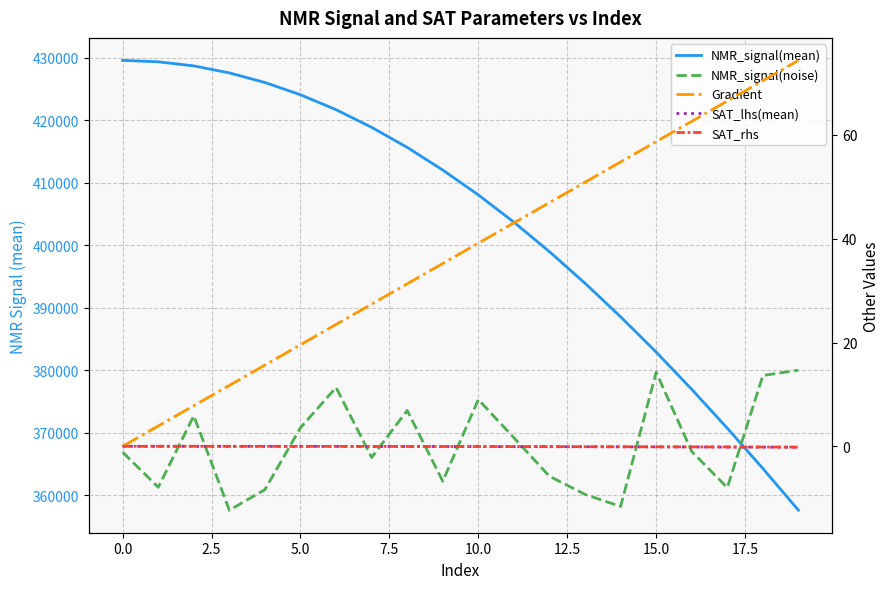

What is the smallest value displayed?

-12.3